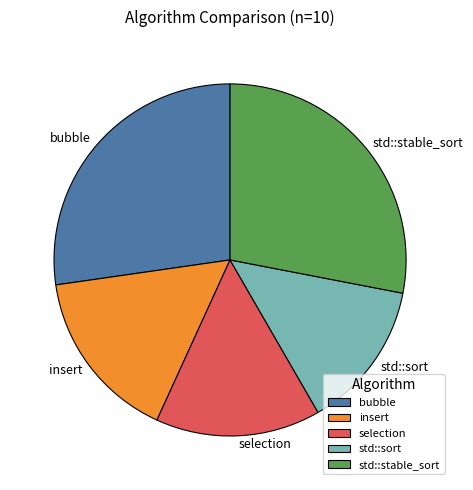

Count the number of slices in the pie.

5